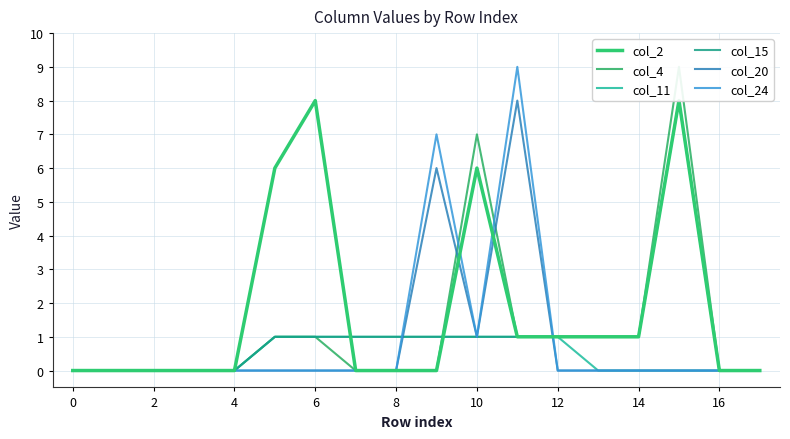

How many interior local peaks does the col_2 series have?

3